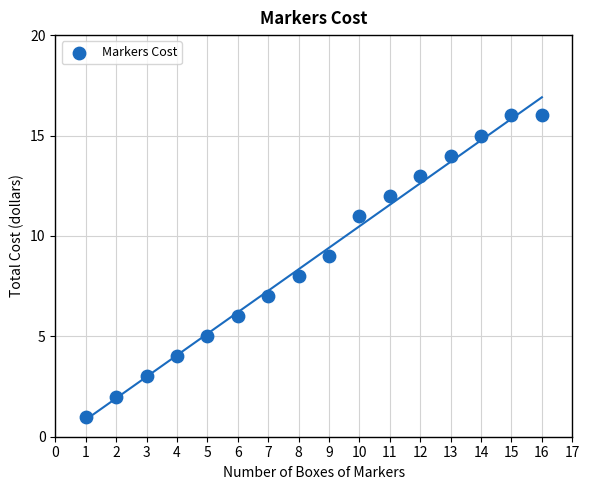

What is the range of X values (max minus min)?

15